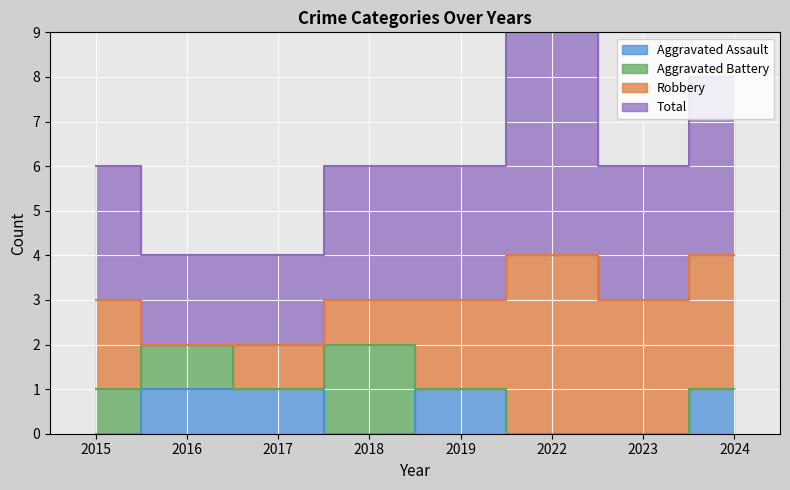

True or false: Total and Aggravated Assault cross at least once.

False